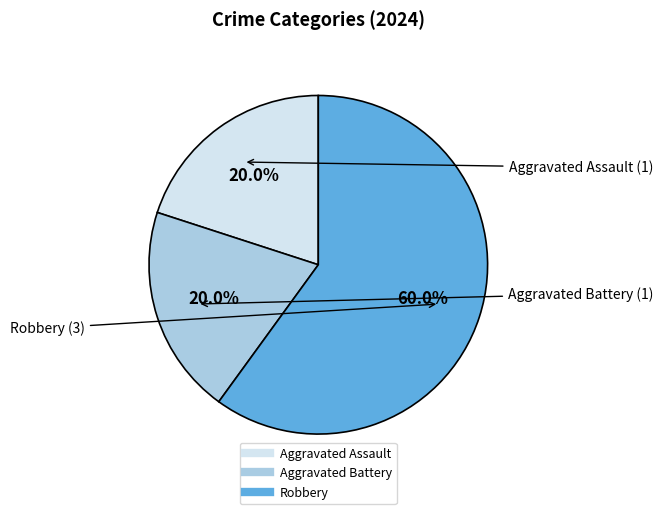

What percentage do Aggravated Assault and Aggravated Battery together represent?

40.0%